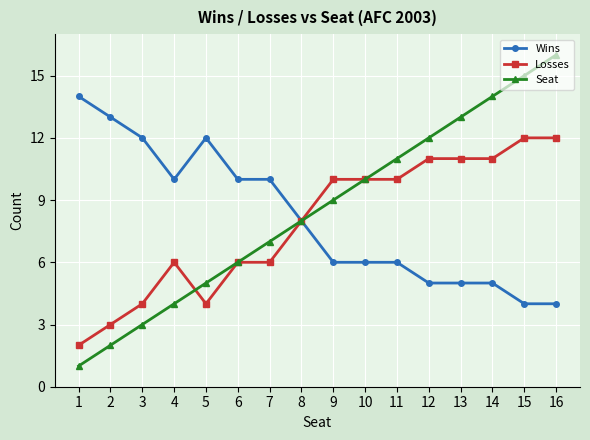

What are all the series names shown in the legend?

Wins, Losses, Seat